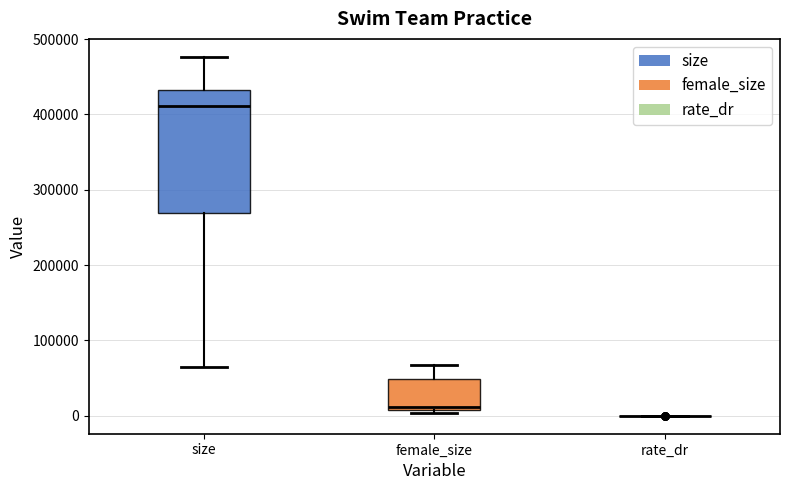

Reading left to right, transcribe this box plot: for each box, give where its median line is, the range the box spans, and where its two whiskers end, as read against the y-axis. The values are not printed on the chart, so give them approximately, as read against the axis.

size: median 410000, box 270000 to 430000, whiskers 60000 to 480000
female_size: median 10000 (just above the box's lower edge), box 10000 to 50000, whiskers 0 to 70000
rate_dr: box collapsed to a line at 0, whiskers 0 to 0